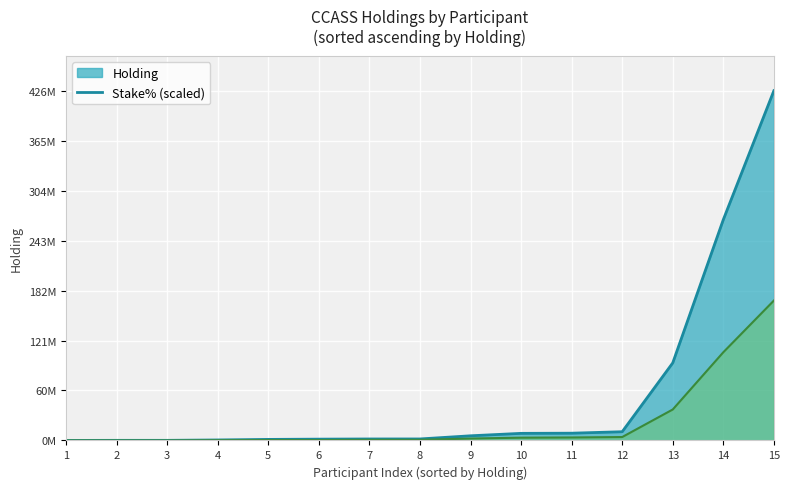

What is the maximum value shown in the chart?

426717643